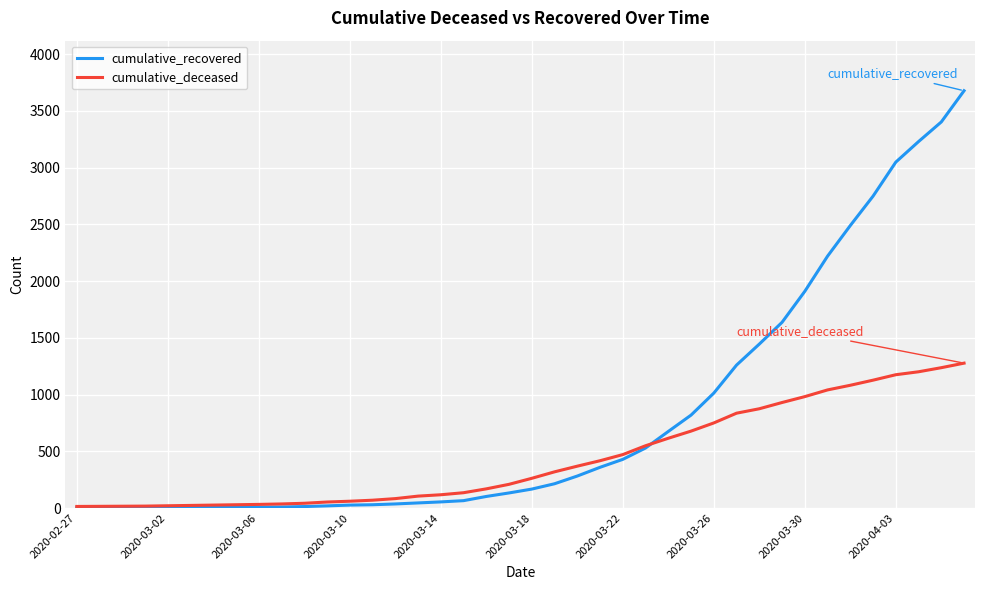

Which series has the largest range (max minus min)?

cumulative_recovered